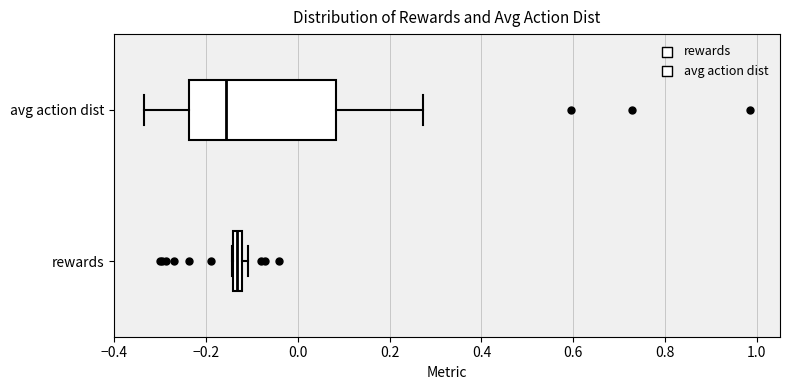

Which box has the furthest to the right median line?

rewards